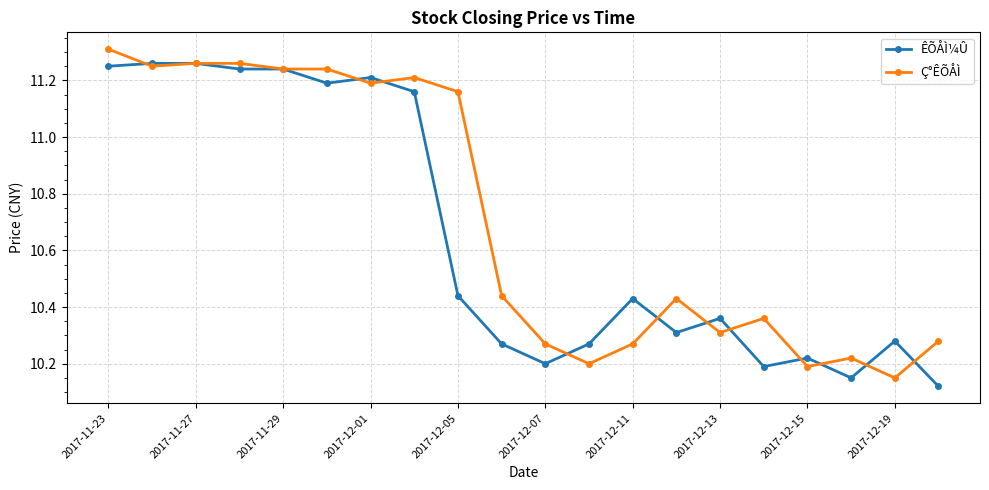

Rank the series by their average value, from lowest to highest.

ÊÕÅÌ¼Û, Ç°ÊÕÅÌ